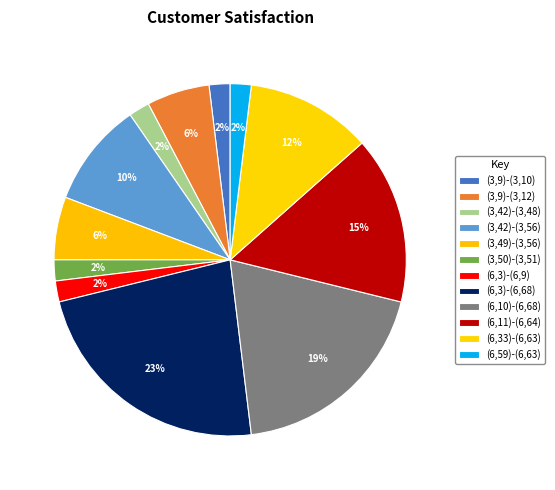

The (3,50)-(3,51) slice represents 1% of the pie. True or false?

False